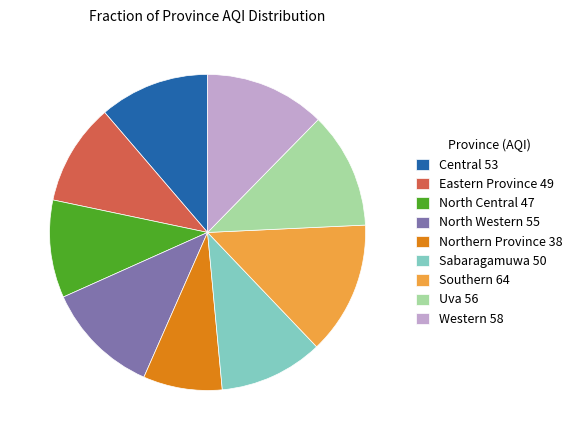

Is there a majority slice in this chart?

No